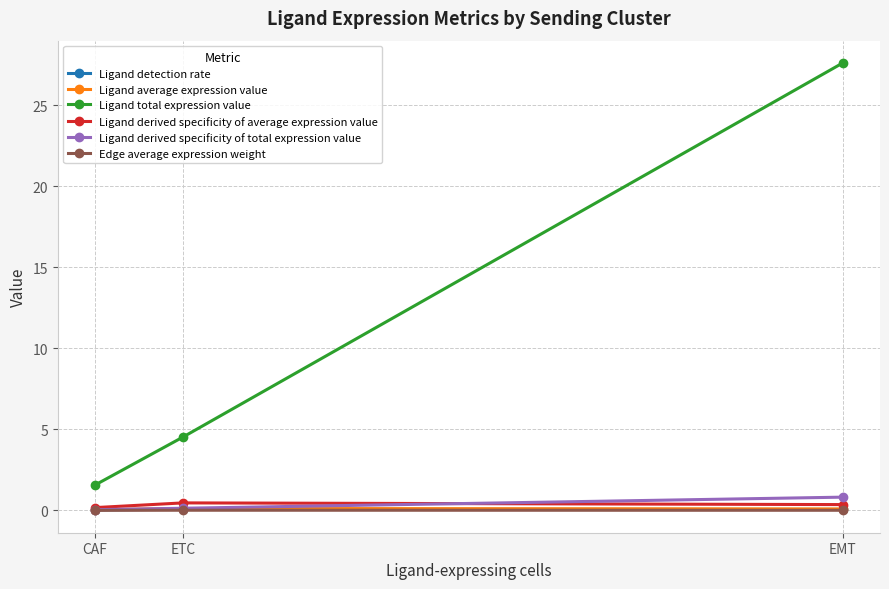

At how many categories does at least one series exceed 2?

2